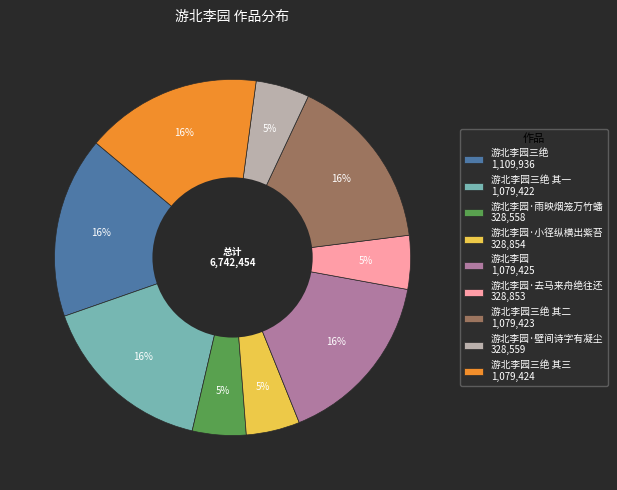

Is there any slice that represents more than half of the pie?

No